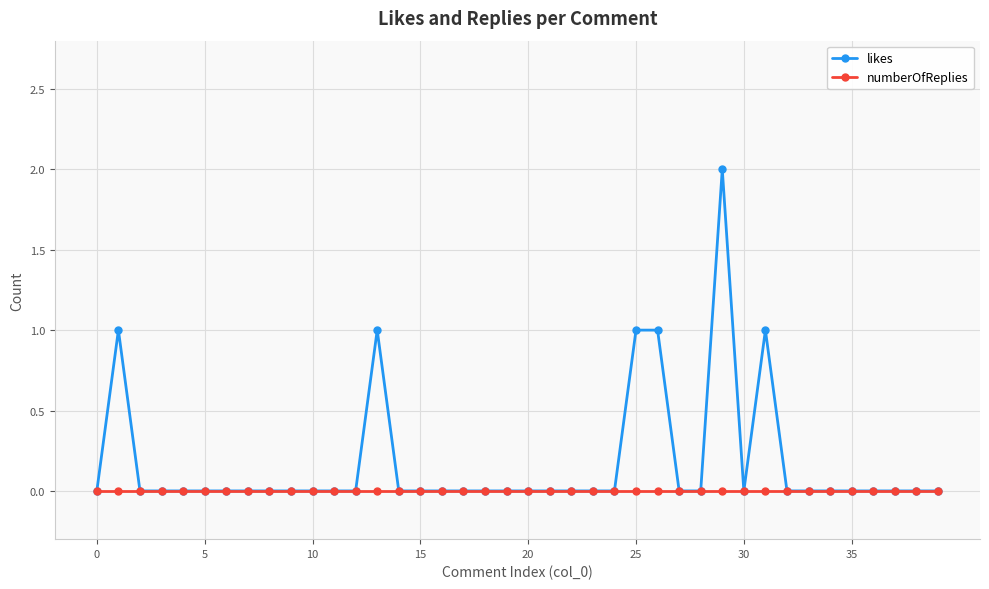

True or false: likes has more than 2 points higher than both neighbors.

True